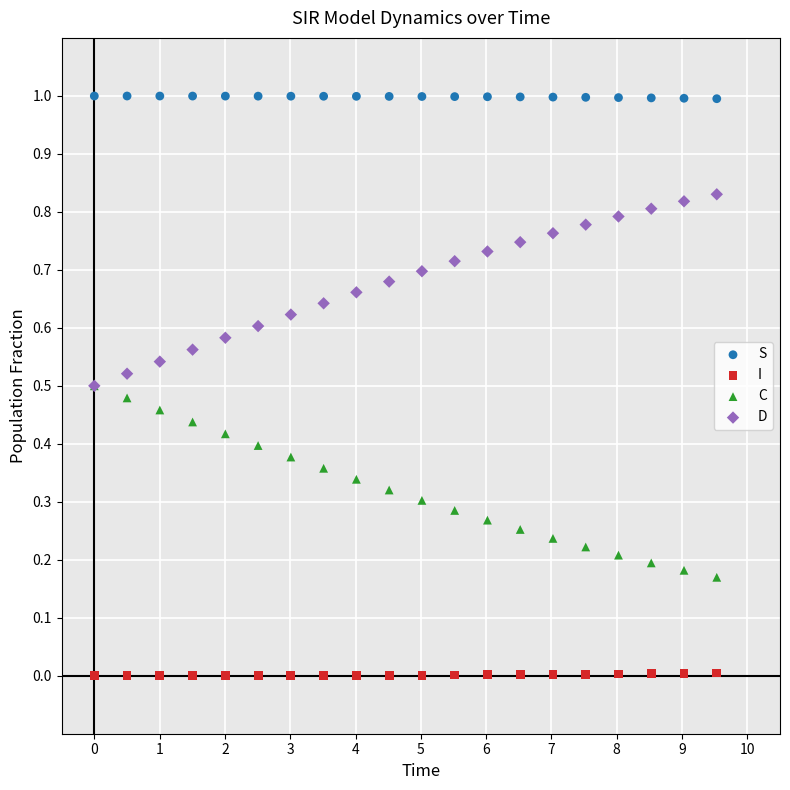

What are all the series names shown in the legend?

S, I, C, D